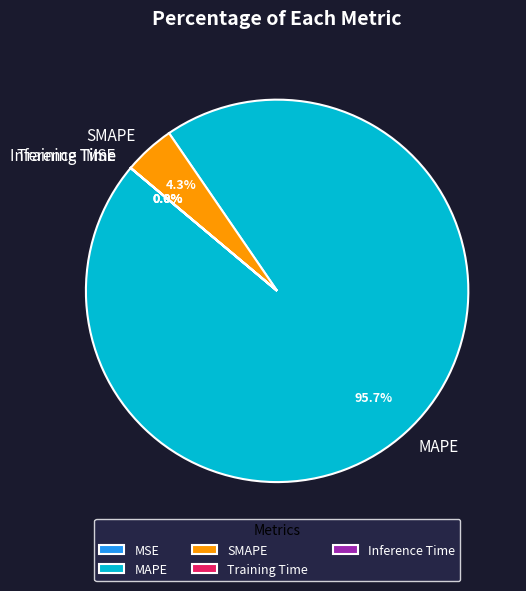

The MAPE slice represents 96% of the pie. True or false?

True